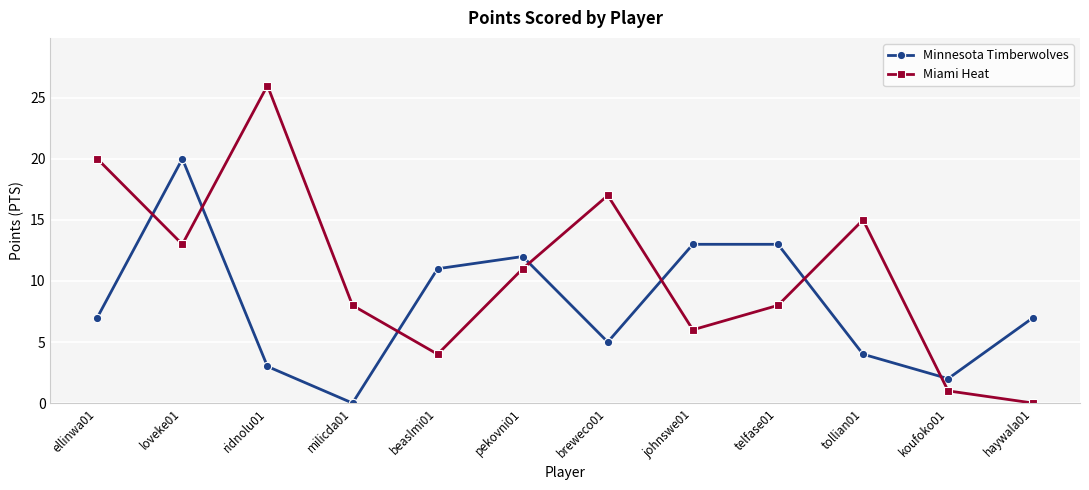

Does the chart have visible grid lines?

Yes